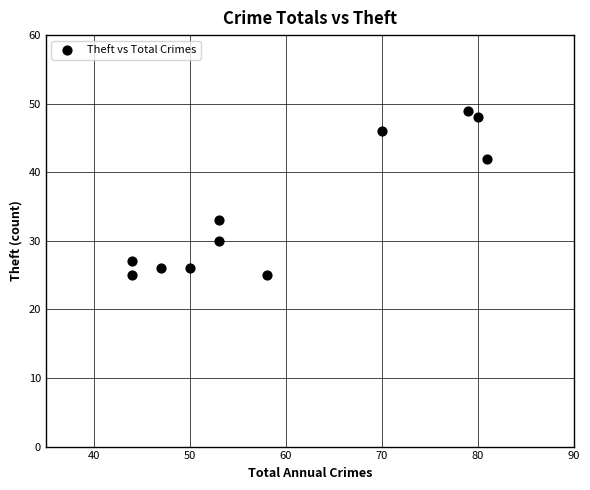

What Y value in the scatter plot is closest to 37?

33